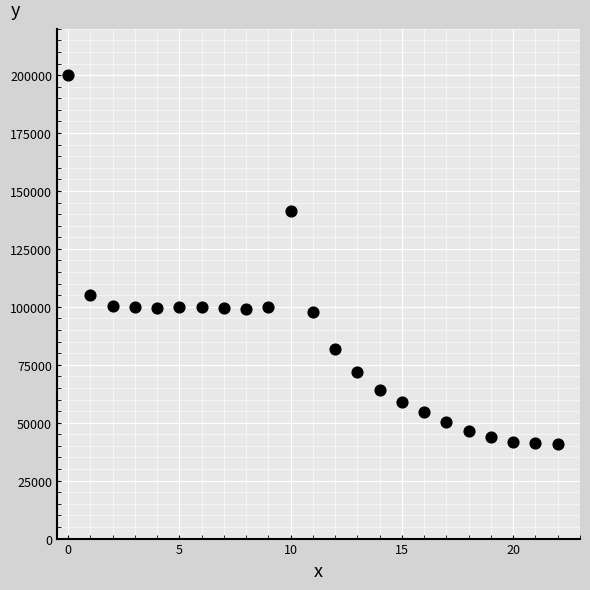

What Y value in the scatter plot is closest to 120598?

104973